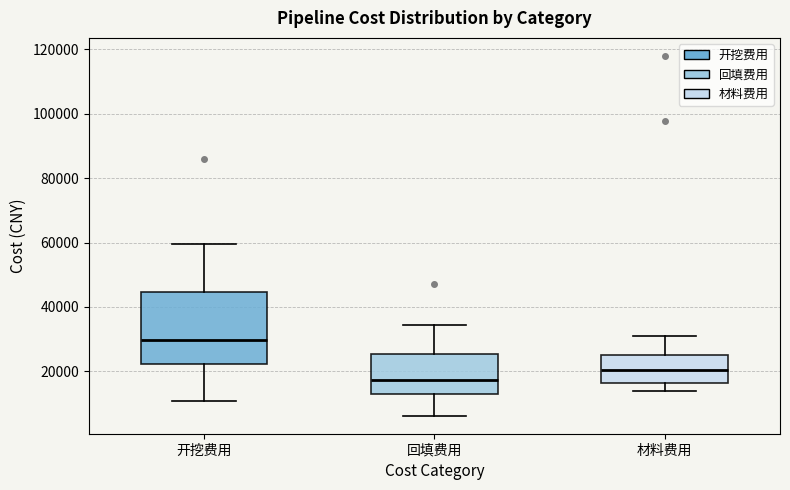

Where does the lower whisker of the box for 材料费用 end on the y-axis? The values are not printed on the chart, so give them approximately, as read against the axis.

14000